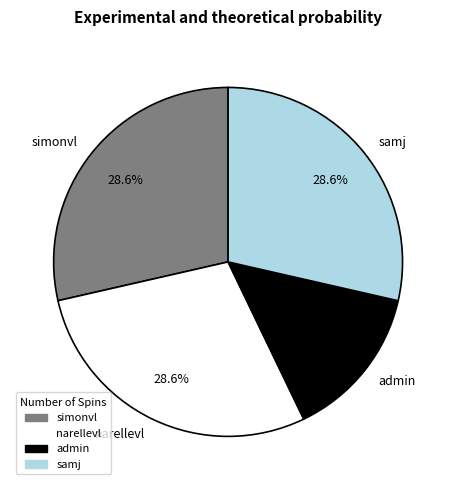

Do narellevl and samj together represent more than half of the pie?

Yes